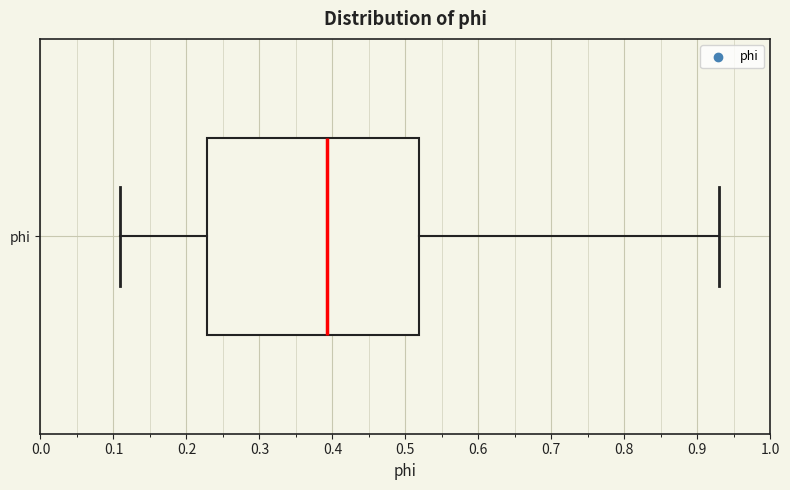

Transcribe this box plot: give where the median line is, the range the box spans, and where the two whiskers end, as read against the x-axis. The values are not printed on the chart, so give them approximately, as read against the axis.

median 0.39, box 0.23 to 0.52, whiskers 0.11 to 0.93